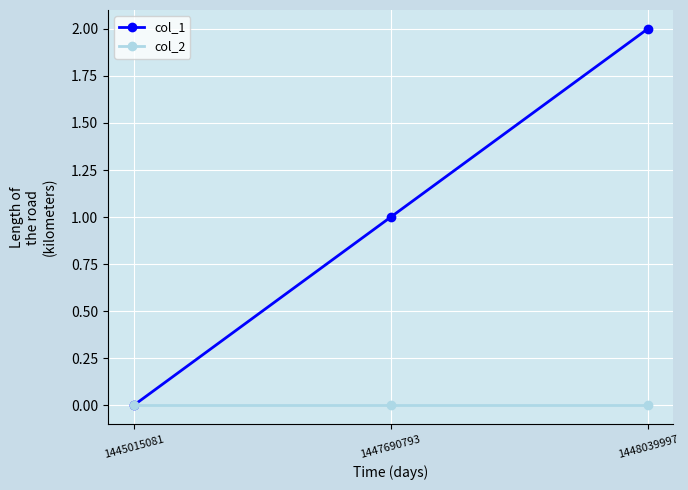

What is the spread (max minus min) of values at 1447690793?

1